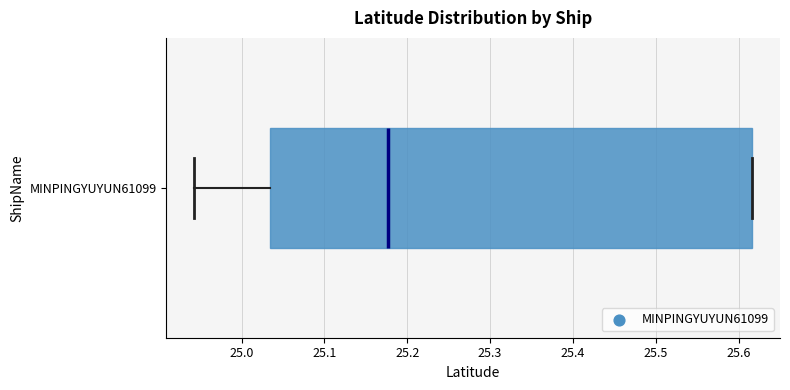

Read this box plot against the x-axis: the position of the median line, the range covered by the box, and the ends of both whiskers. The values are not printed on the chart, so give them approximately, as read against the axis.

median 25.18, box 25.03 to 25.62, whiskers 24.94 to 25.62